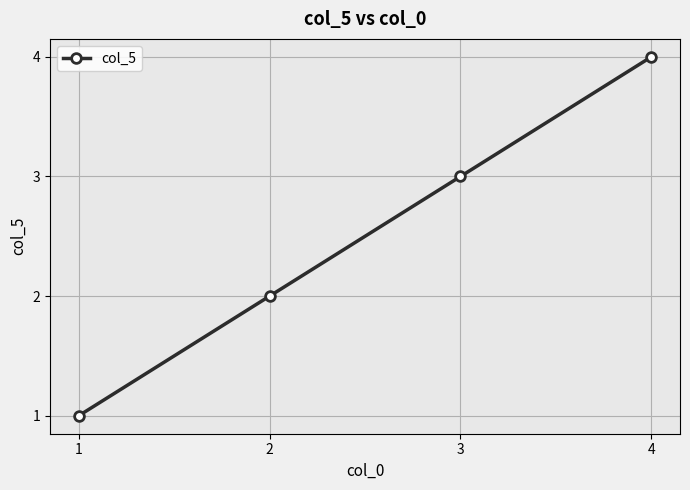

What is the change in value from 1 to 4?

+3